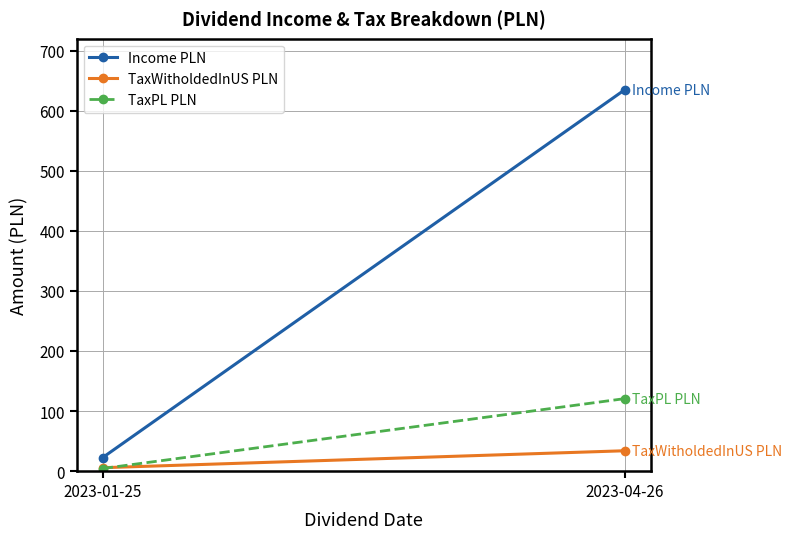

Where is Income PLN nearest to the value 328?

2023-01-25